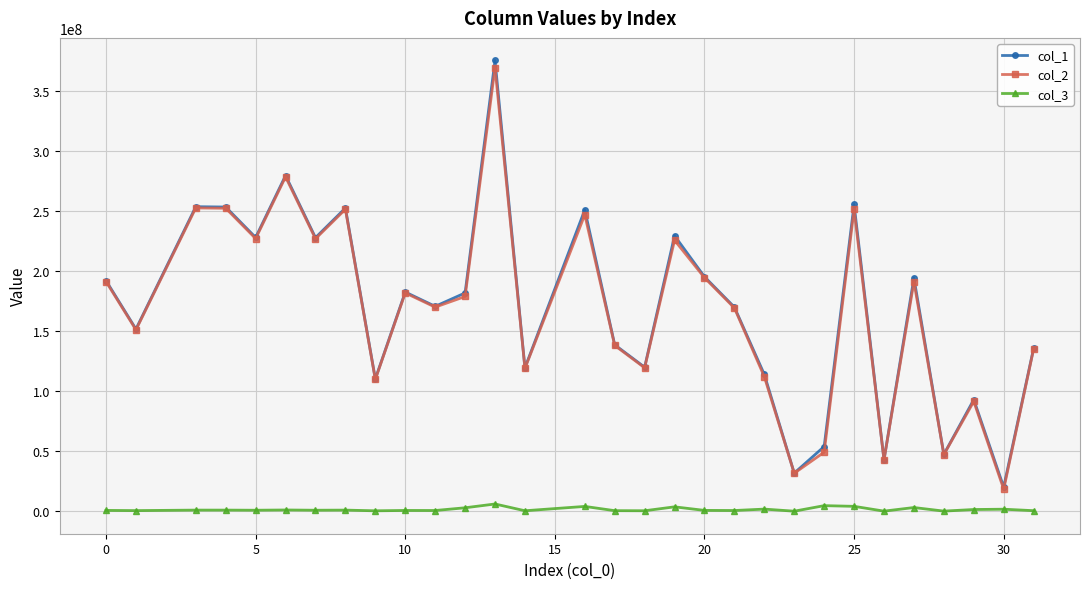

Which series has the widest spread of values?

col_1